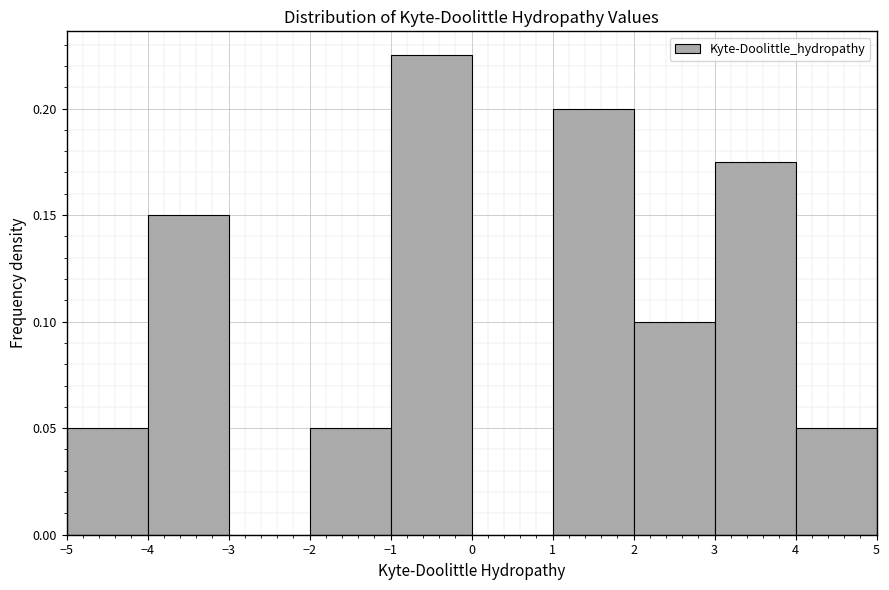

What is the height of the bar covering -4 to -3 on the x-axis? The values are not printed on the chart, so give them approximately, as read against the axis.

0.150